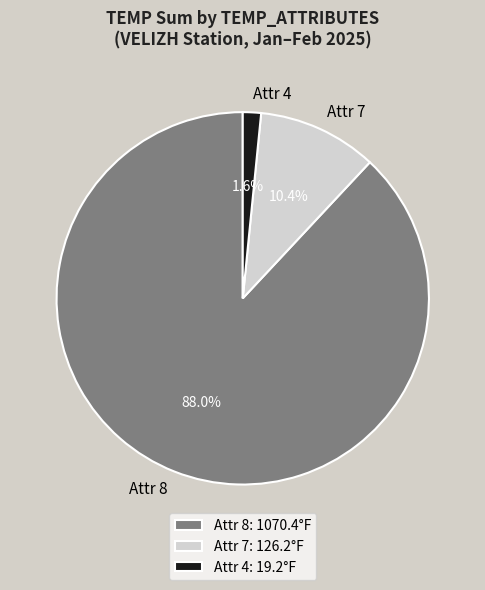

Combined, what portion of the pie is Attr 7 and Attr 8?

98.4%